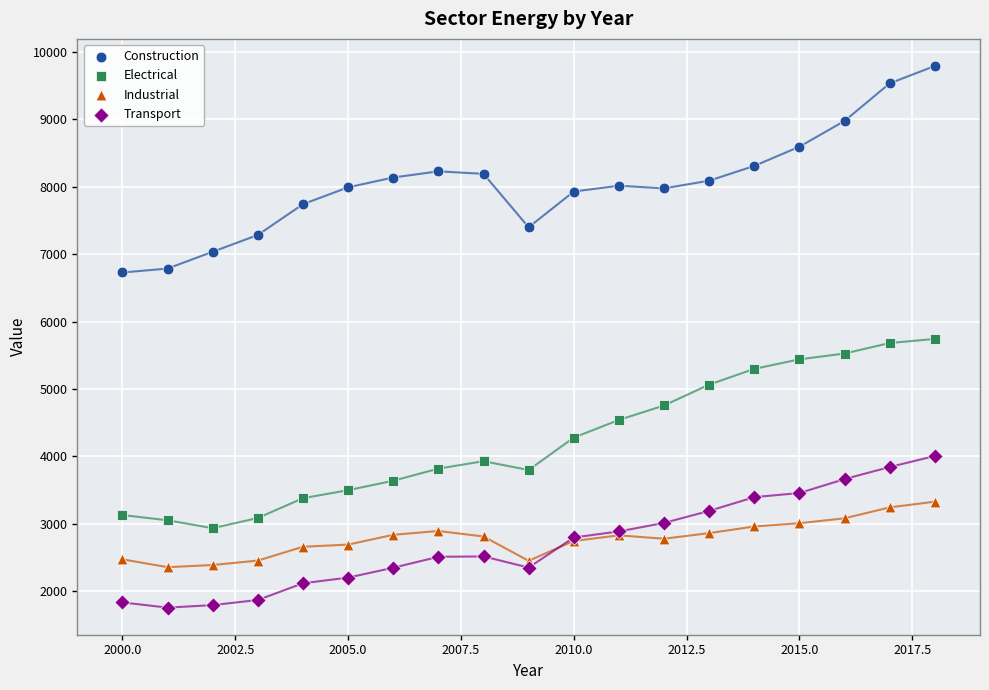

Which series contains the highest Y value?

Construction